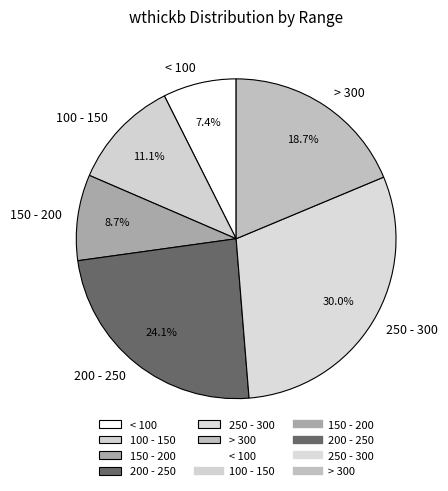

Is there any slice that represents more than half of the pie?

No